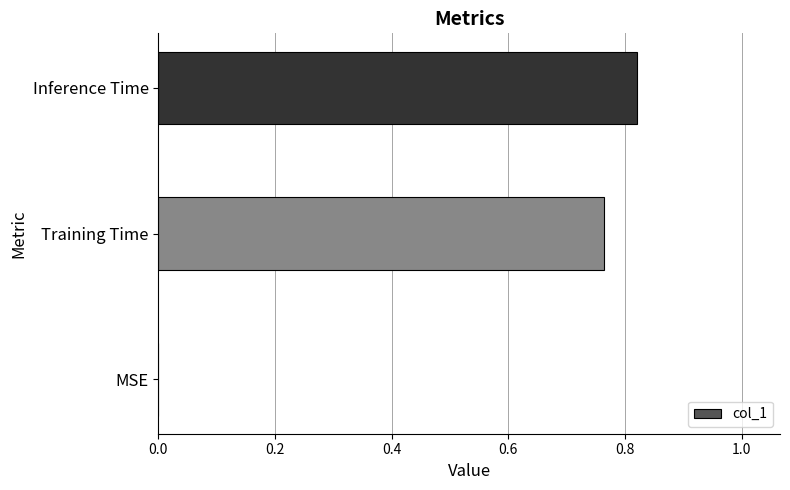

What is the sum of the values at Training Time and Inference Time?

1.6